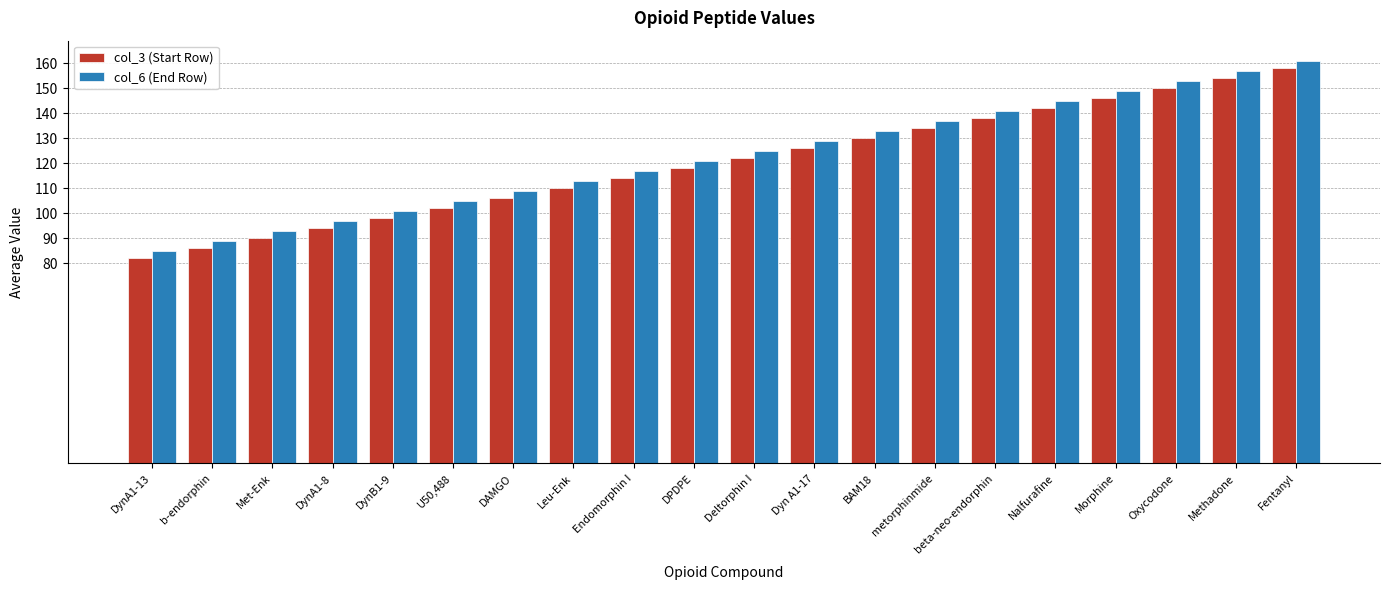

What is the smallest value displayed?

82